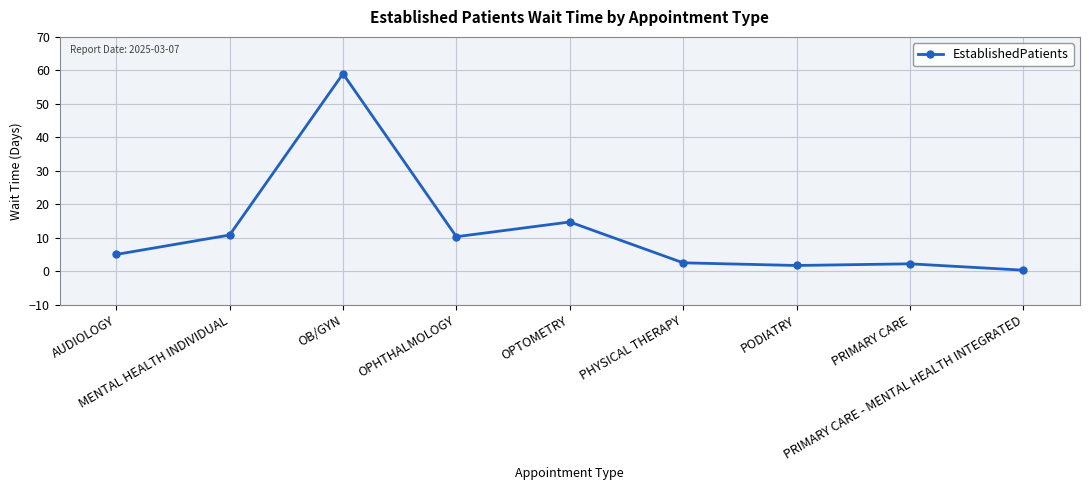

What is the ratio of the value at OPTOMETRY to the value at PRIMARY CARE?

6.7